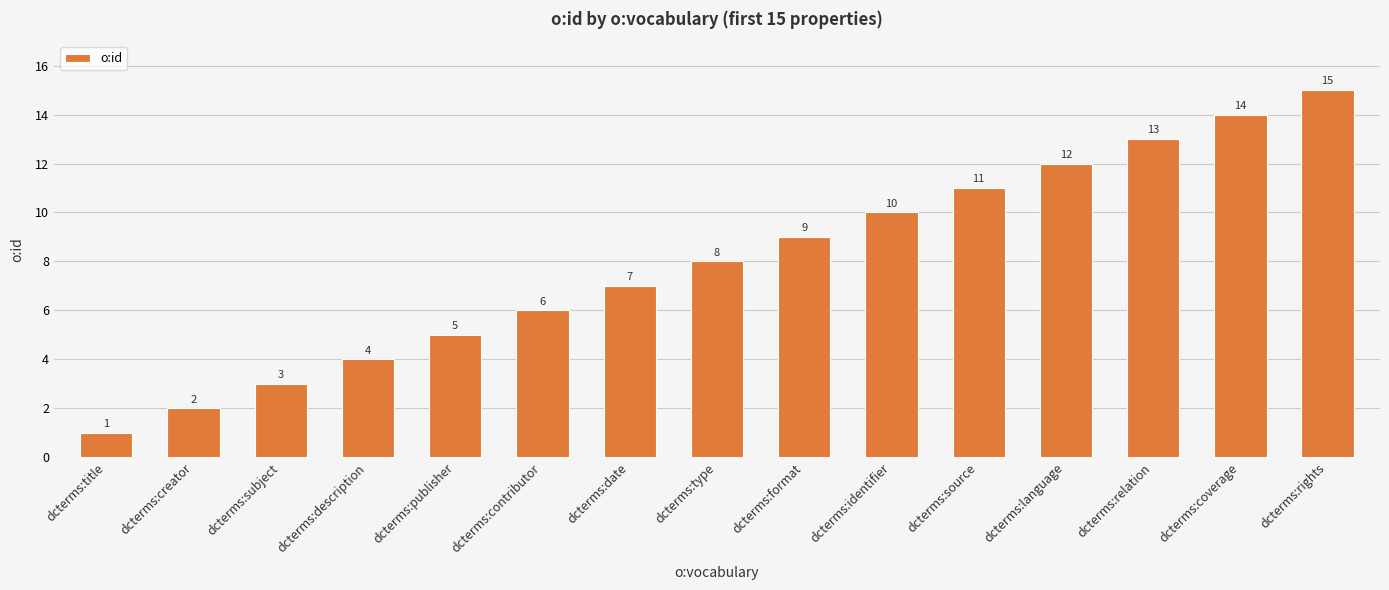

What is the change in value from dcterms:source to dcterms:coverage?

+3